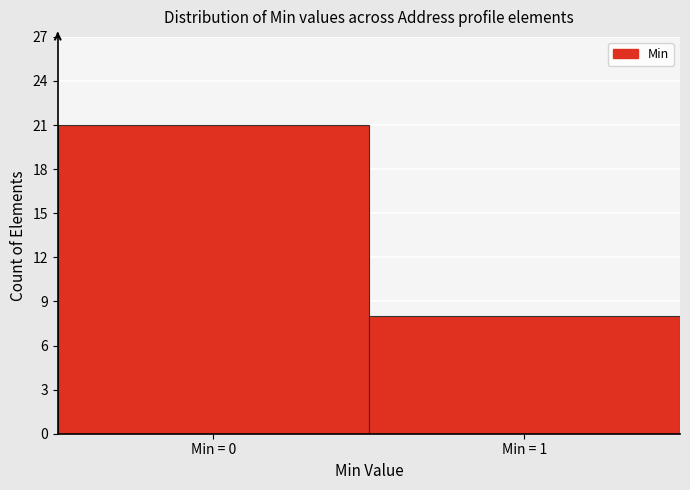

Reading left to right, what are all the values shown in this chart?

Min = 0=21	Min = 1=8